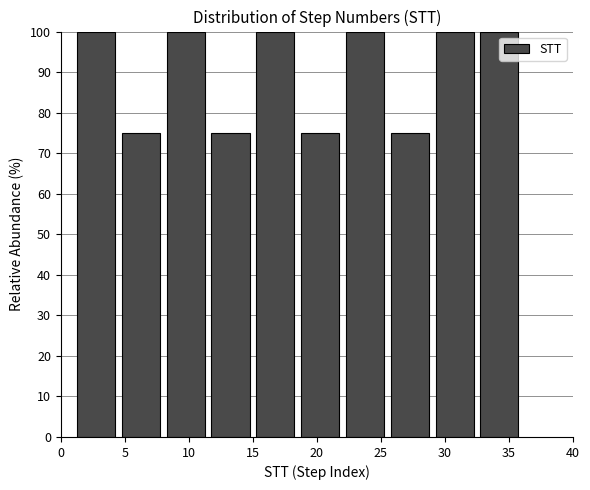

Reading left to right, transcribe this chart: for each bar, give the range it covers on the x-axis and its height. The values are not printed on the chart, so give them approximately, as read against the axis.

1.0 to 4.5: 100
4.5 to 8.0: 75
8.0 to 11.5: 100
11.5 to 15.0: 75
15.0 to 18.5: 100
18.5 to 22.0: 75
22.0 to 25.5: 100
25.5 to 29.0: 75
29.0 to 32.5: 100
32.5 to 36.0: 100